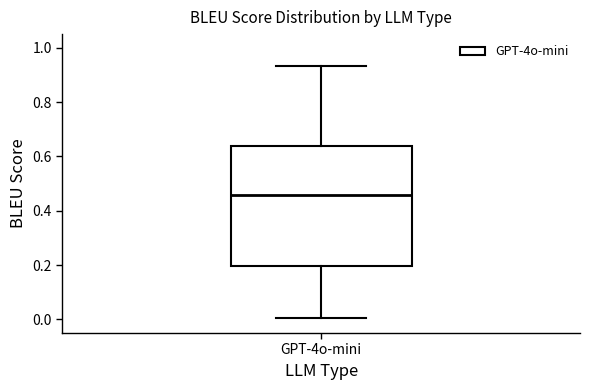

Where does the lower whisker of the box for GPT-4o-mini end on the y-axis? The values are not printed on the chart, so give them approximately, as read against the axis.

0.00